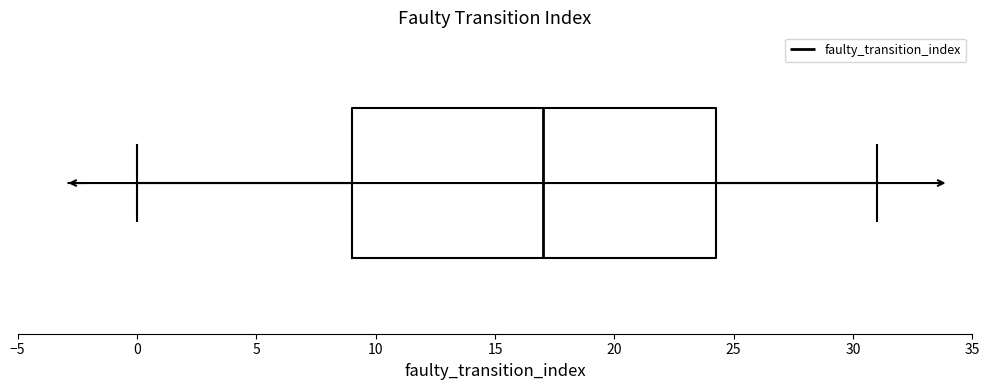

Transcribe this box plot: give where the median line is, the range the box spans, and where the two whiskers end, as read against the x-axis. The values are not printed on the chart, so give them approximately, as read against the axis.

median 17.0, box 9.0 to 24.5, whiskers 0.0 to 31.0